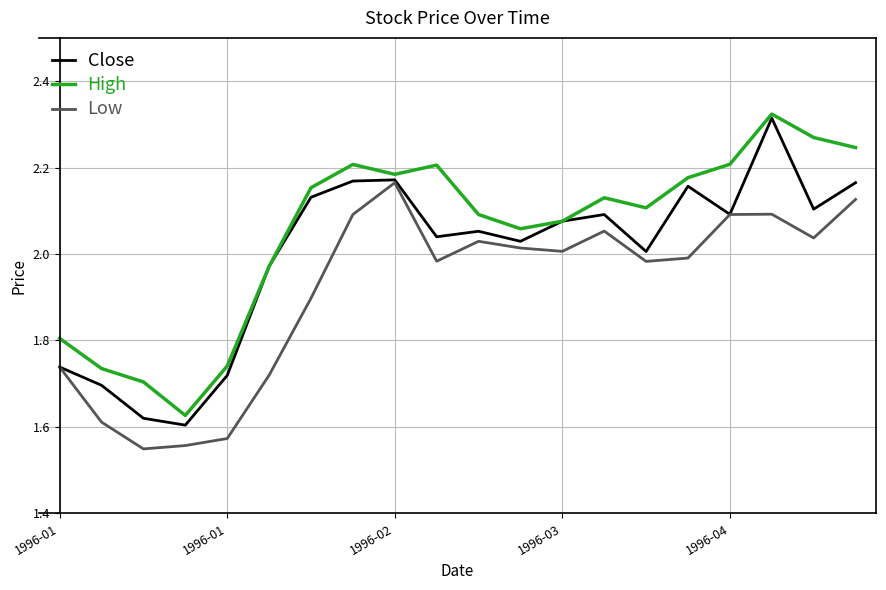

How many interior local valleys does the Close series have?

6